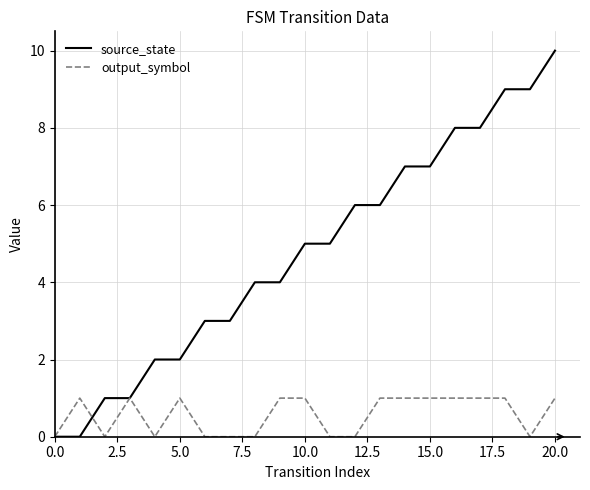

Which series has the largest range (max minus min)?

source_state